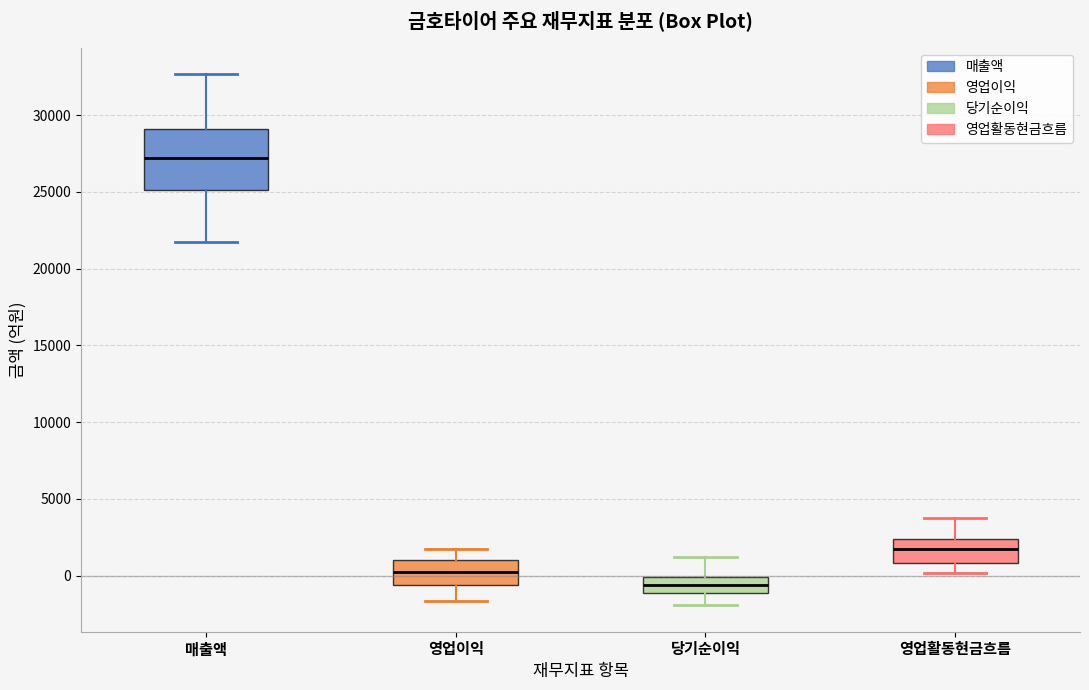

Reading left to right, read every box against the y-axis: the position of its median line, the range the box covers, and the ends of its whiskers. The values are not printed on the chart, so give them approximately, as read against the axis.

매출액: median 27000, box 25000 to 29000, whiskers 21500 to 32500
영업이익: median 500, box -500 to 1000, whiskers -1500 to 2000
당기순이익: median -500, box -1000 to 0, whiskers -2000 to 1000
영업활동현금흐름: median 2000, box 1000 to 2500, whiskers 0 to 3500